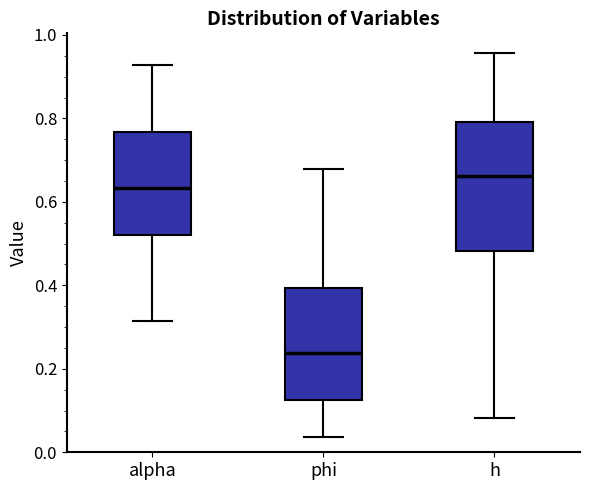

Reading left to right, transcribe this box plot: for each box, give where its median line is, the range the box spans, and where its two whiskers end, as read against the y-axis. The values are not printed on the chart, so give them approximately, as read against the axis.

alpha: median 0.64, box 0.52 to 0.76, whiskers 0.32 to 0.92
phi: median 0.24, box 0.12 to 0.40, whiskers 0.04 to 0.68
h: median 0.66, box 0.48 to 0.80, whiskers 0.08 to 0.96